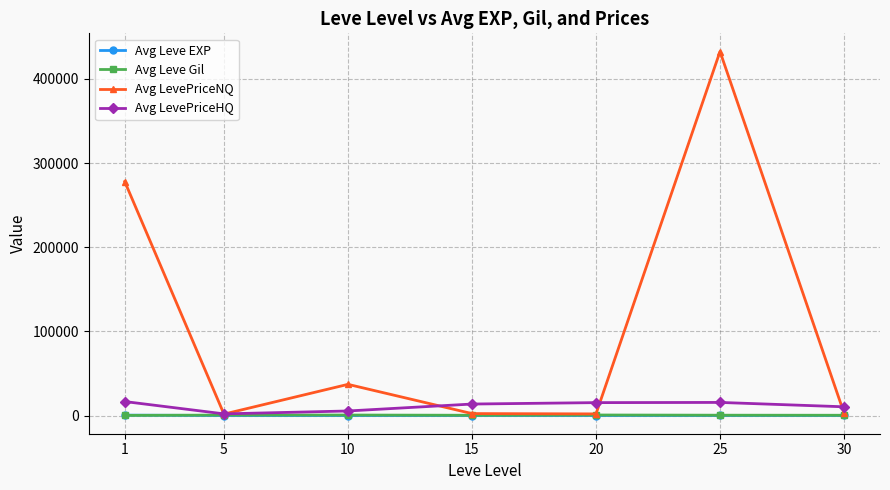

True or false: Avg LevePriceNQ has more than 2 interior local peaks.

False